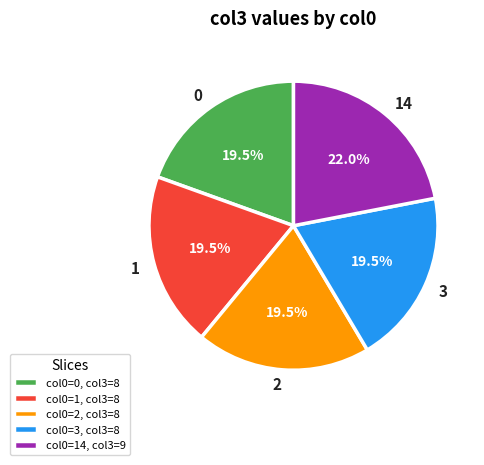

Is 0 the majority of the pie?

No